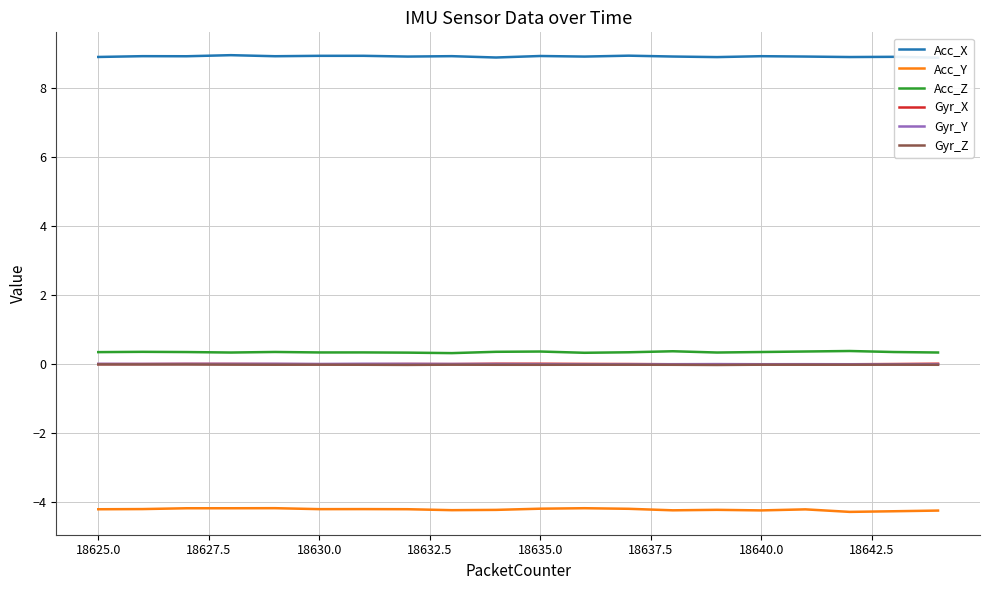

The Acc_Y series shows -4.2 at 18625.0. True or false?

True